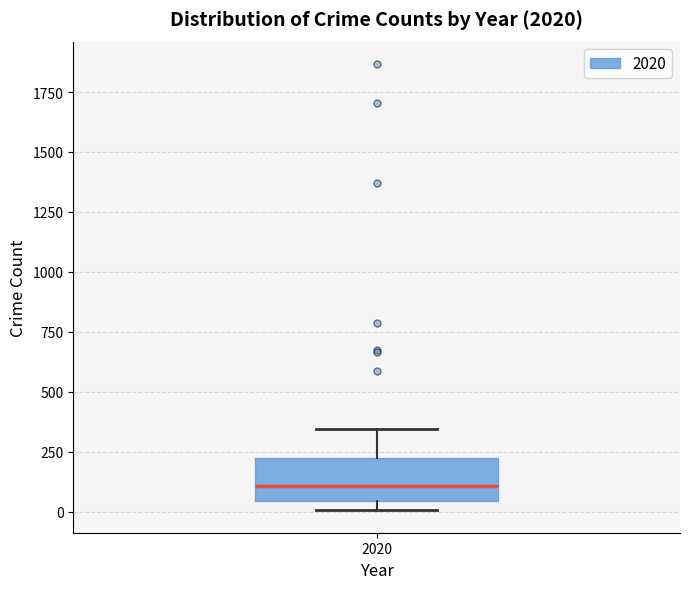

Transcribe this box plot: give where the median line is, the range the box spans, and where the two whiskers end, as read against the y-axis. The values are not printed on the chart, so give them approximately, as read against the axis.

median 100, box 50 to 250, whiskers 0 to 350